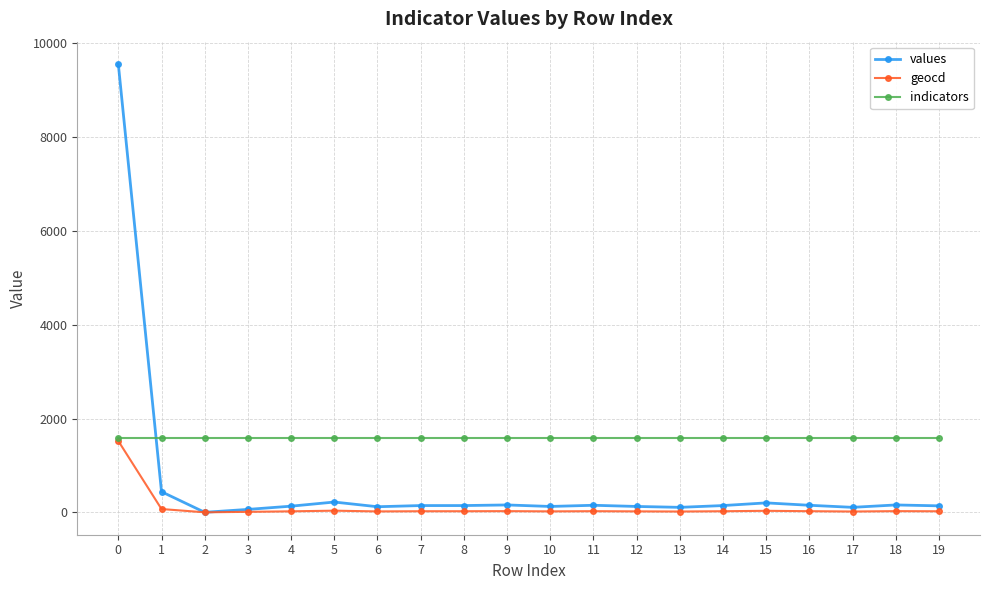

Which series has the largest total across all categories?

indicators